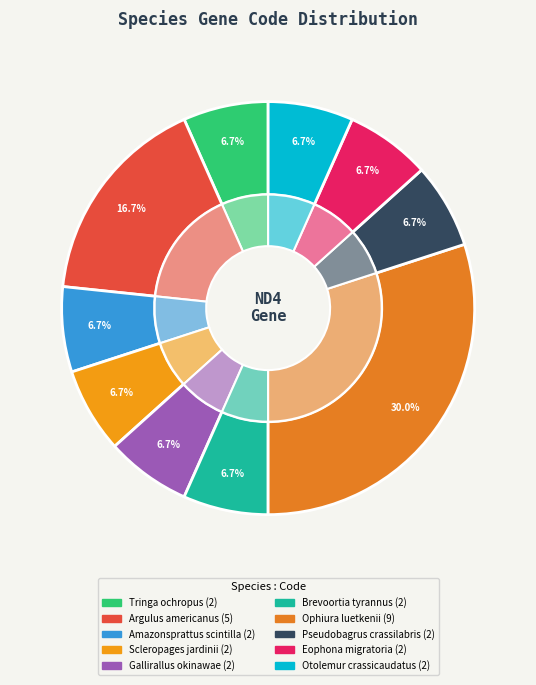

Rank the categories by value from highest to lowest.

Ophiura luetkenii, Argulus americanus, Tringa ochropus, Amazonsprattus scintilla, Scleropages jardinii, Gallirallus okinawae, Brevoortia tyrannus, Pseudobagrus crassilabris, Eophona migratoria, Otolemur crassicaudatus